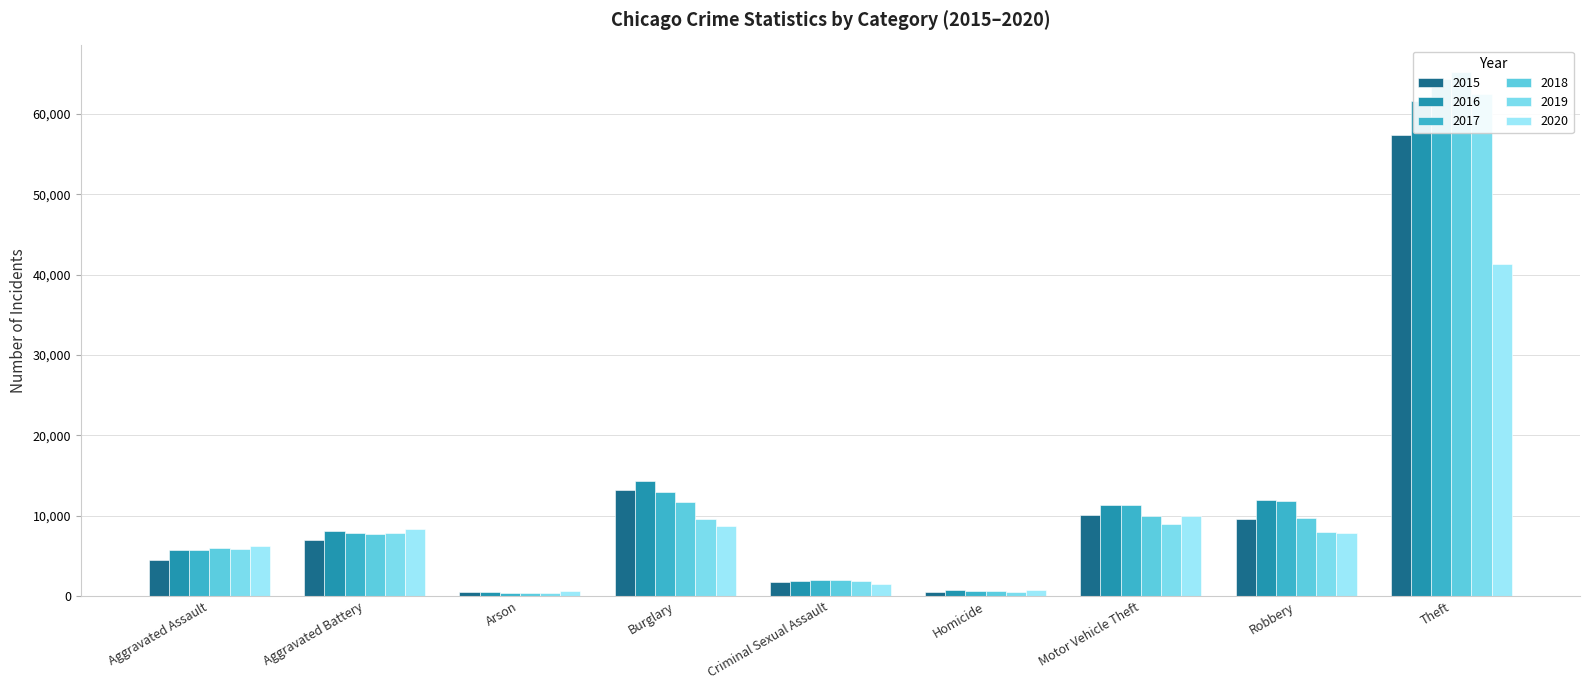

Reading right to left, transcribe all the data shown in this chart.

2015: Theft=57352	Robbery=9638	Motor Vehicle Theft=10068	Homicide=496	Criminal Sexual Assault=1707	Burglary=13184	Arson=448	Aggravated Battery=7019	Aggravated Assault=4480
2016: Theft=61623	Robbery=11960	Motor Vehicle Theft=11285	Homicide=786	Criminal Sexual Assault=1864	Burglary=14289	Arson=515	Aggravated Battery=8085	Aggravated Assault=5713
2017: Theft=64386	Robbery=11881	Motor Vehicle Theft=11380	Homicide=672	Criminal Sexual Assault=1989	Burglary=13001	Arson=444	Aggravated Battery=7845	Aggravated Assault=5793
2018: Theft=65289	Robbery=9681	Motor Vehicle Theft=9985	Homicide=588	Criminal Sexual Assault=2046	Burglary=11747	Arson=373	Aggravated Battery=7735	Aggravated Assault=6002
2019: Theft=62498	Robbery=7995	Motor Vehicle Theft=8978	Homicide=499	Criminal Sexual Assault=1924	Burglary=9638	Arson=376	Aggravated Battery=7858	Aggravated Assault=5841
2020: Theft=41346	Robbery=7855	Motor Vehicle Theft=9959	Homicide=787	Criminal Sexual Assault=1500	Burglary=8758	Arson=588	Aggravated Battery=8320	Aggravated Assault=6265